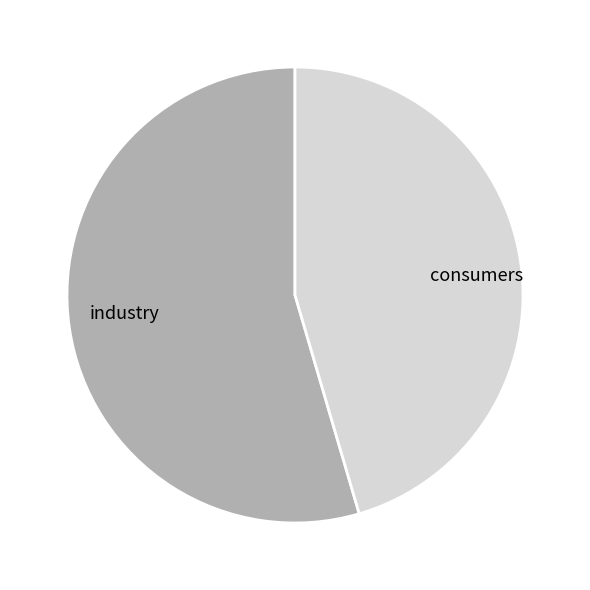

Between industry and consumers, which is larger?

industry